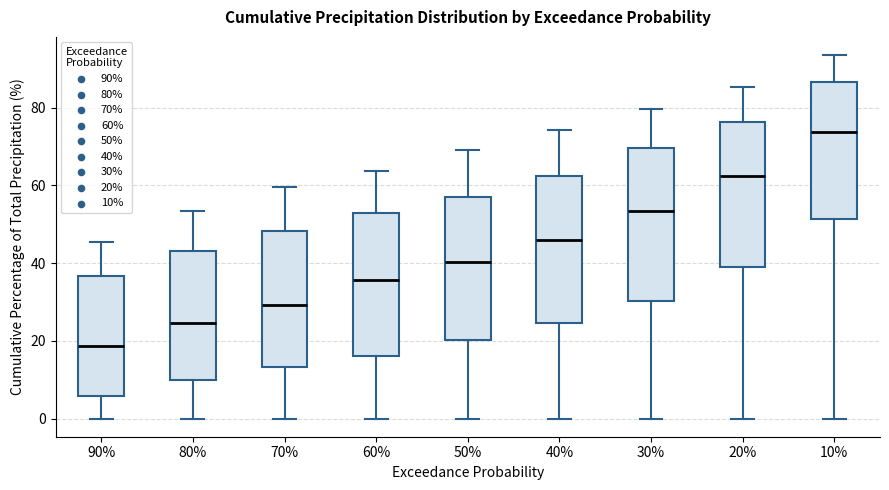

Reading left to right, transcribe this box plot: for each box, give where its median line is, the range the box spans, and where its two whiskers end, as read against the y-axis. The values are not printed on the chart, so give them approximately, as read against the axis.

90%: median 18, box 6 to 36, whiskers 0 to 46
80%: median 24, box 10 to 44, whiskers 0 to 54
70%: median 30, box 14 to 48, whiskers 0 to 60
60%: median 36, box 16 to 52, whiskers 0 to 64
50%: median 40, box 20 to 58, whiskers 0 to 70
40%: median 46, box 24 to 62, whiskers 0 to 74
30%: median 54, box 30 to 70, whiskers 0 to 80
20%: median 62, box 40 to 76, whiskers 0 to 86
10%: median 74, box 52 to 86, whiskers 0 to 94